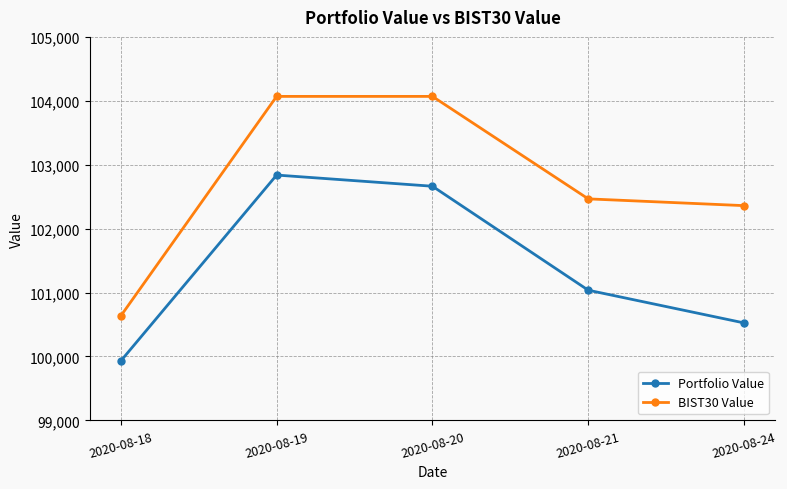

What are all the series names shown in the legend?

Portfolio Value, BIST30 Value